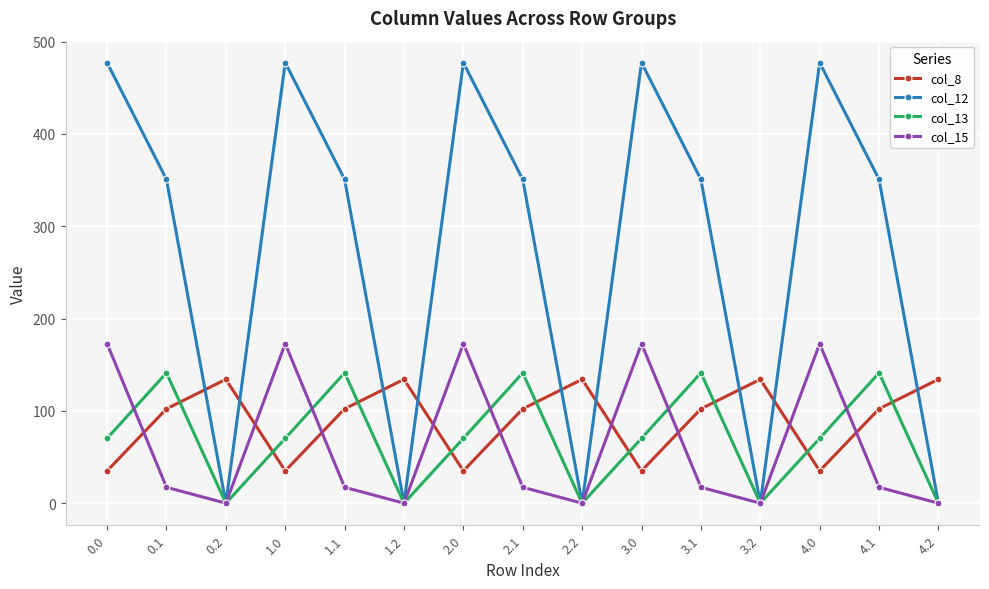

What is the difference between the highest and lowest values at 4.2?

134.2